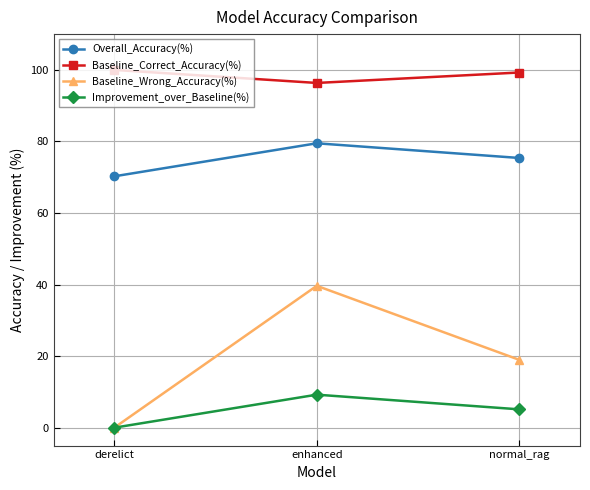

What is the sum of the Overall_Accuracy(%) values at derelict and normal_rag?

145.6